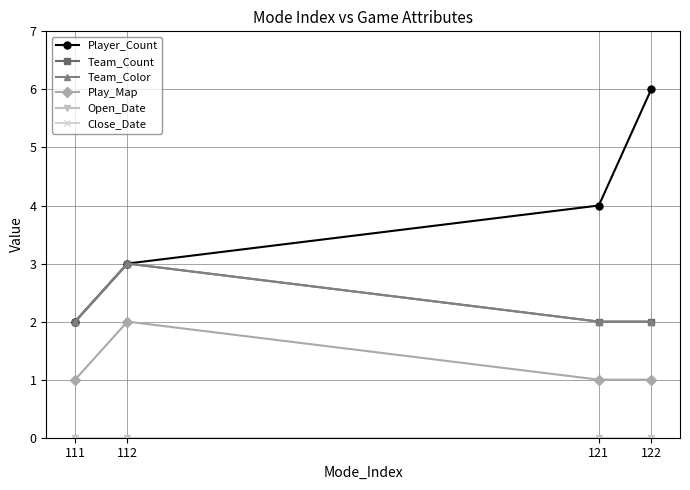

Is this an area chart (filled region under the line)?

No